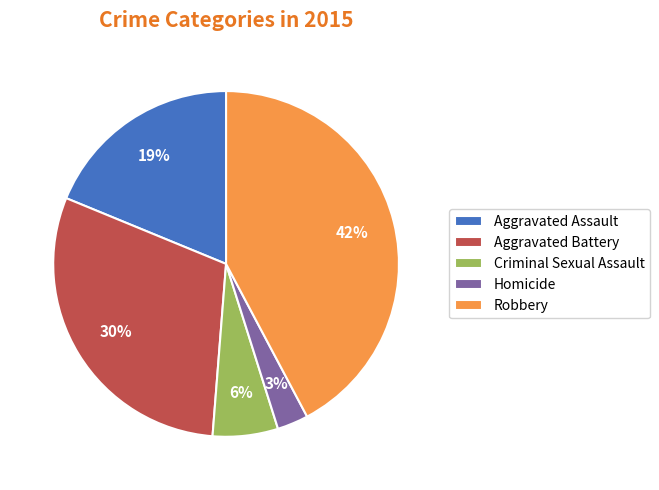

Is it true that Homicide is 3% of the pie?

True